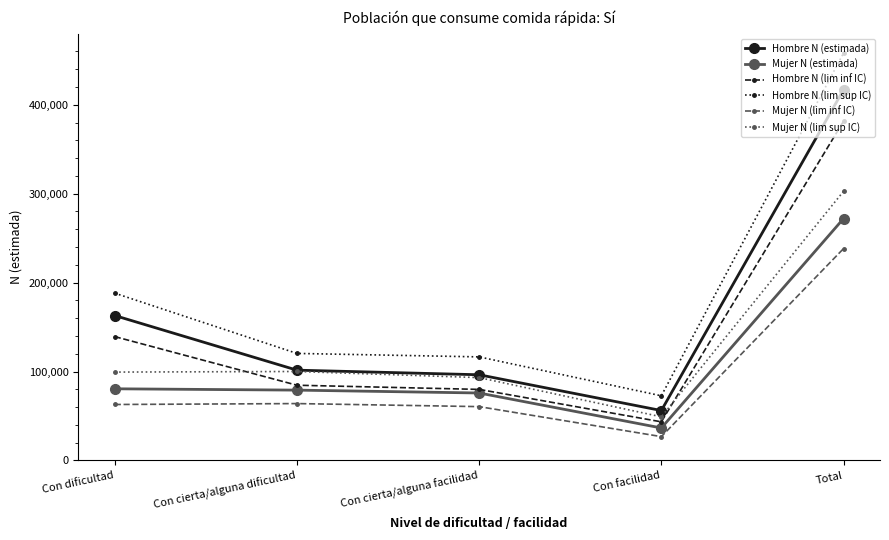

Which series has the largest range (max minus min)?

Hombre N (lim sup IC)